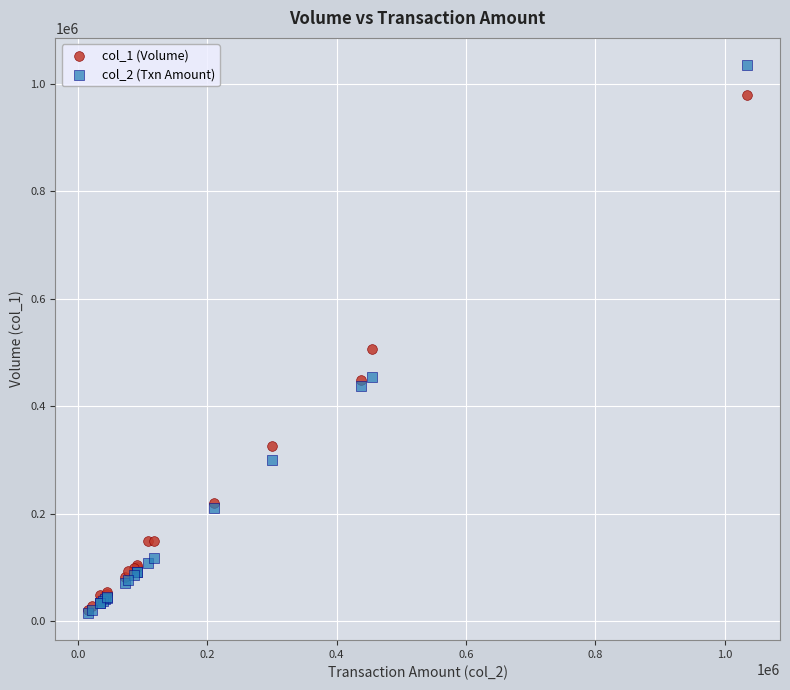

What are all the series names shown in the legend?

col_1 (Volume), col_2 (Txn Amount)